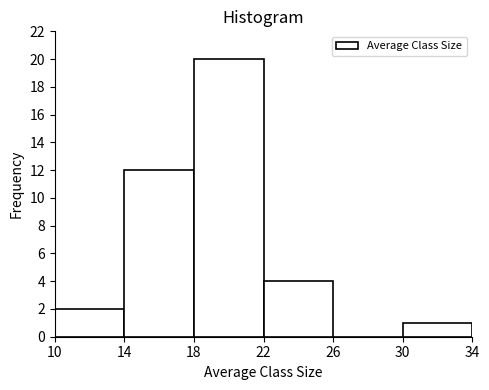

What is the height of the bar covering 18 to 22 on the x-axis? The values are not printed on the chart, so give them approximately, as read against the axis.

20